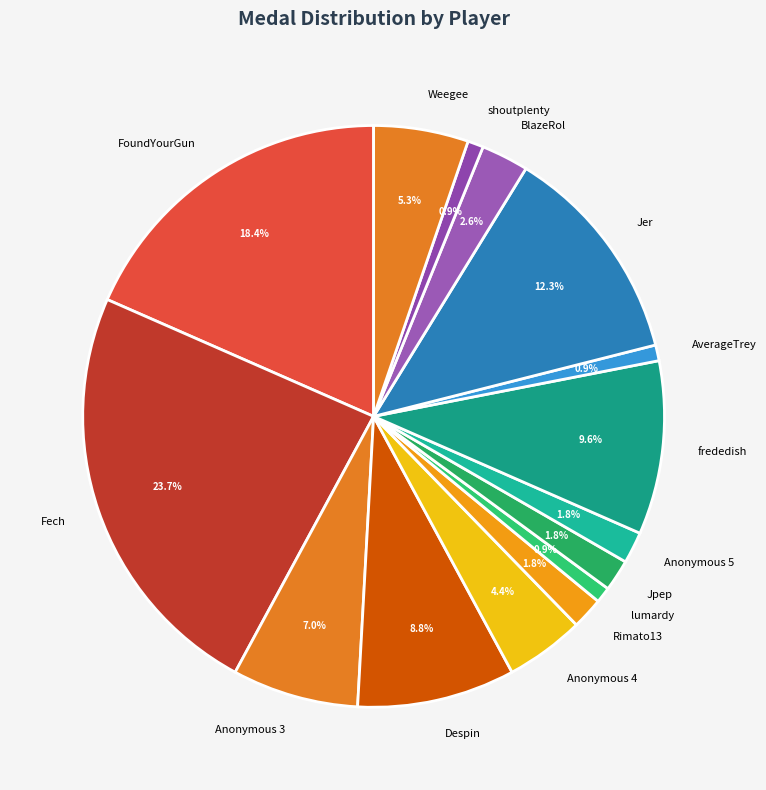

To the nearest percent, what portion does AverageTrey represent?

1%